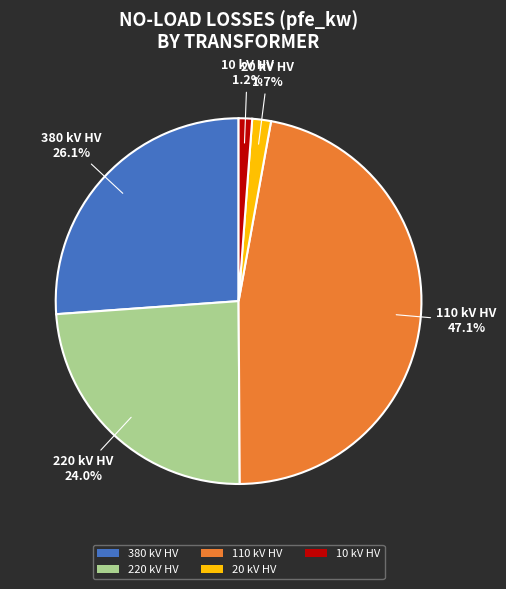

Which has a higher value, 220 kV HV or 10 kV HV?

220 kV HV